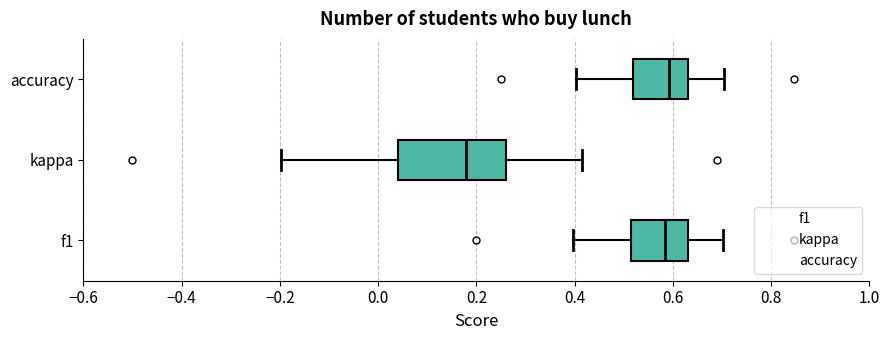

Reading bottom to top, read every box against the x-axis: the position of its median line, the range the box covers, and the ends of its whiskers. The values are not printed on the chart, so give them approximately, as read against the axis.

f1: median 0.58, box 0.52 to 0.64, whiskers 0.40 to 0.70
kappa: median 0.18, box 0.04 to 0.26, whiskers -0.20 to 0.42
accuracy: median 0.60, box 0.52 to 0.64, whiskers 0.40 to 0.70